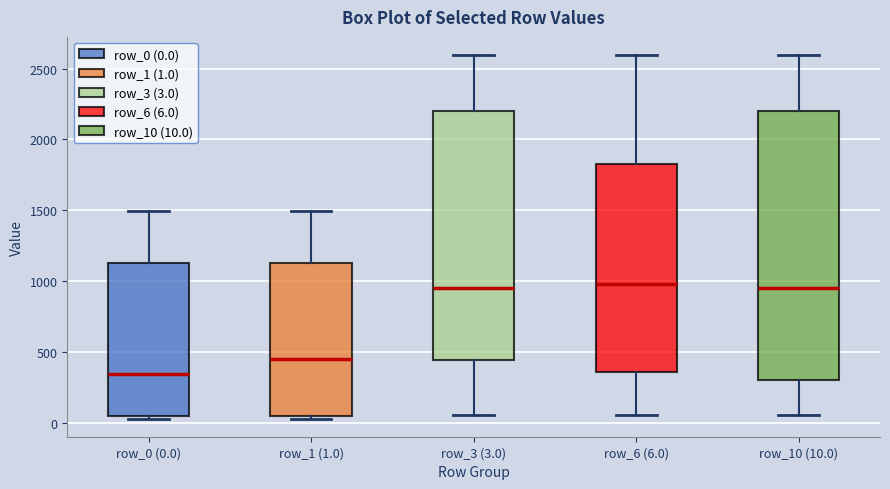

Reading left to right, read every box against the y-axis: the position of its median line, the range the box covers, and the ends of its whiskers. The values are not printed on the chart, so give them approximately, as read against the axis.

row_0 (0.0): median 350, box 50 to 1150, whiskers 50 (just below the box's lower edge) to 1500
row_1 (1.0): median 450, box 50 to 1150, whiskers 50 (just below the box's lower edge) to 1500
row_3 (3.0): median 950, box 450 to 2200, whiskers 50 to 2600
row_6 (6.0): median 1000, box 350 to 1800, whiskers 50 to 2600
row_10 (10.0): median 950, box 300 to 2200, whiskers 50 to 2600